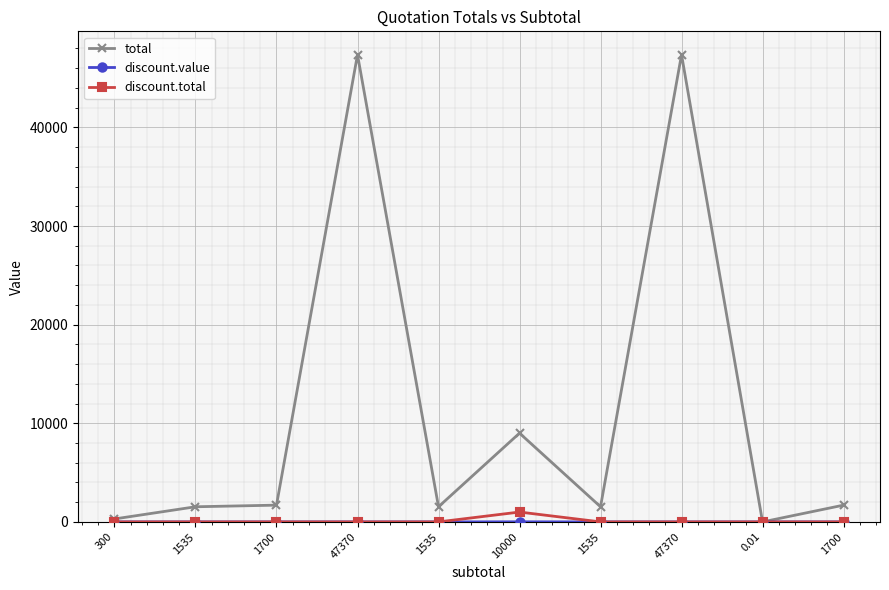

True or false: discount.value and discount.total cross at least once.

False